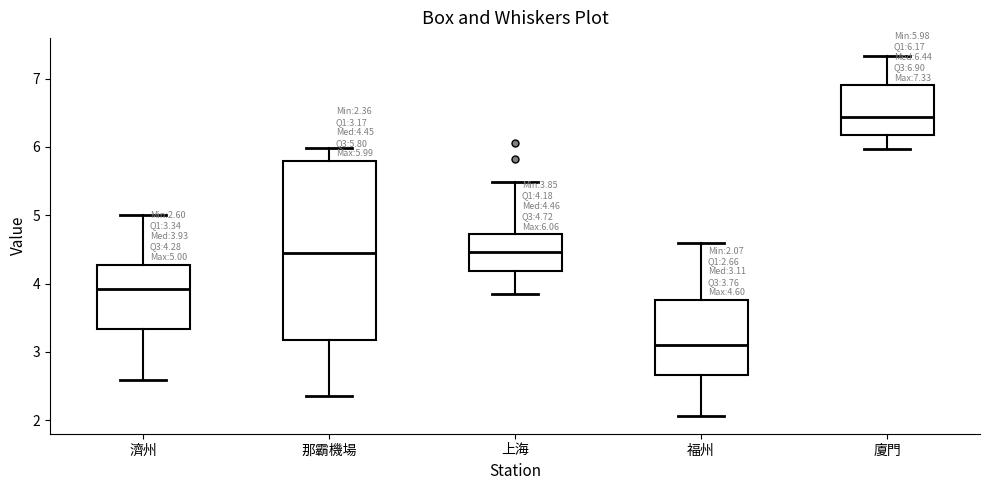

Comparing the boxes themselves (not the whiskers), which one is the tallest?

那霸機場